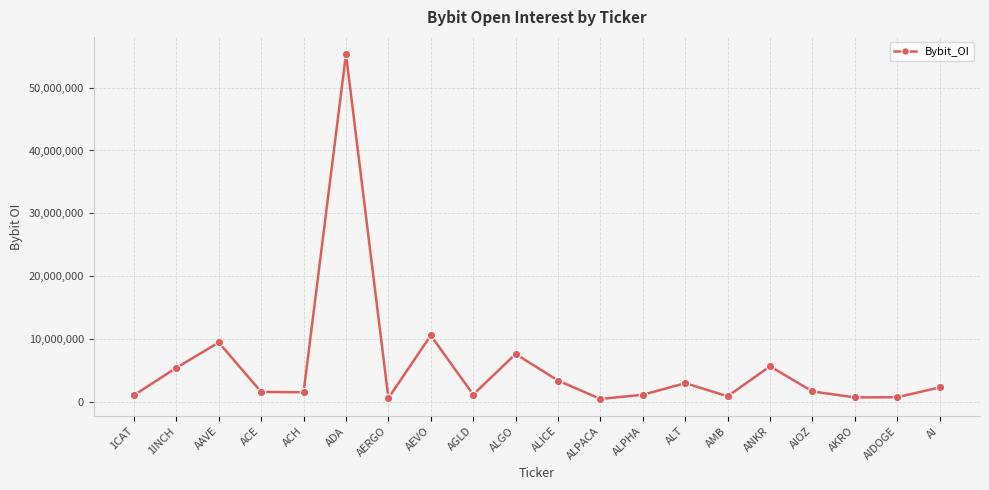

What is the minimum value shown in the chart?

536208